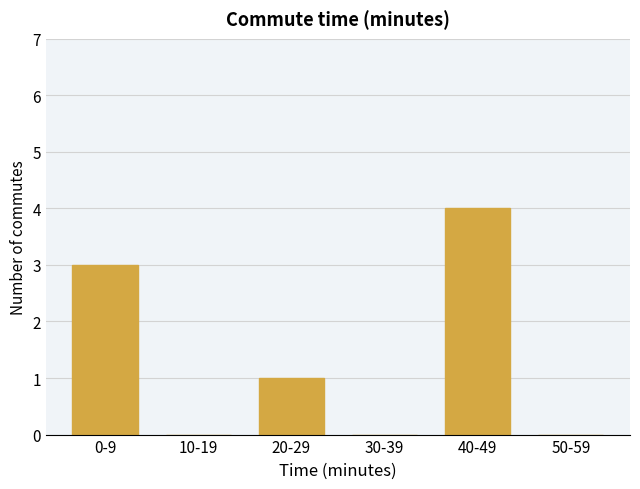

Reading right to left, what are all the values shown in this chart?

50-59=0	40-49=4	30-39=0	20-29=1	10-19=0	0-9=3